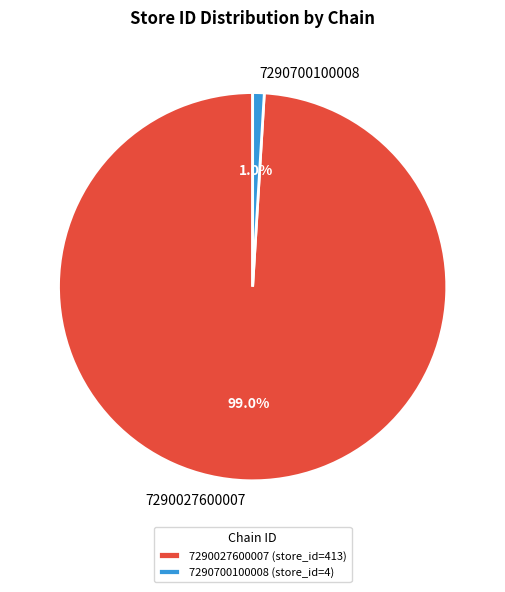

What percentage is the 7290700100008 slice, to the nearest percent?

1%